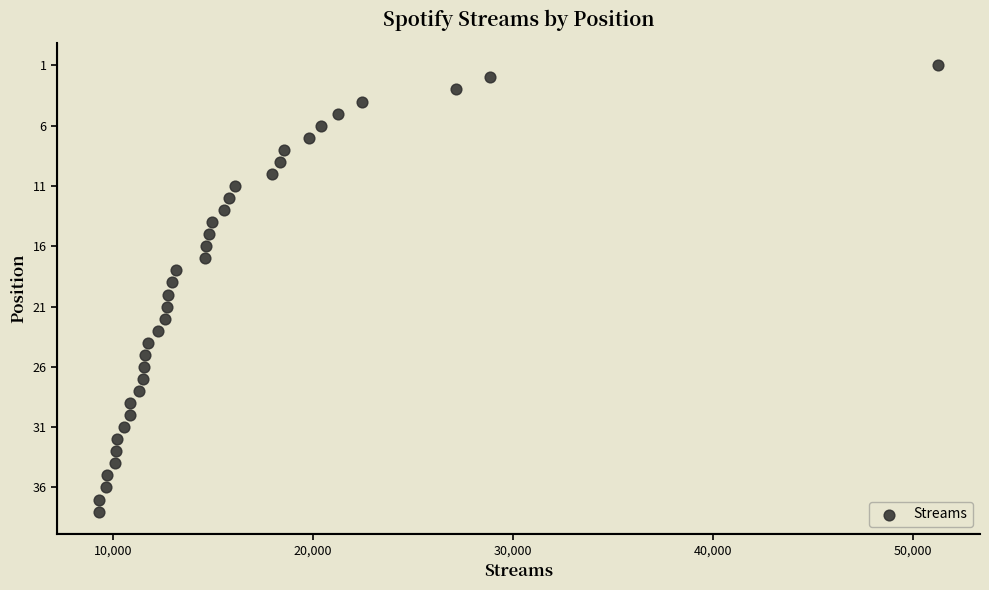

What is the range of X values (max minus min)?

41967